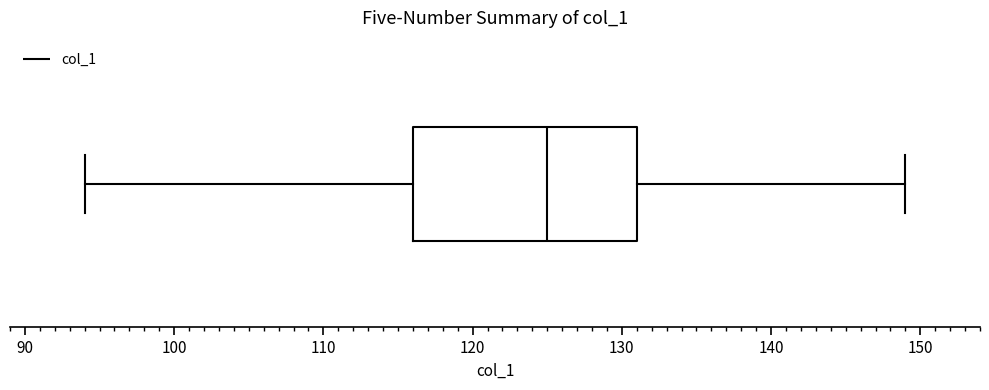

Where does the right whisker of the box end on the x-axis? The values are not printed on the chart, so give them approximately, as read against the axis.

149